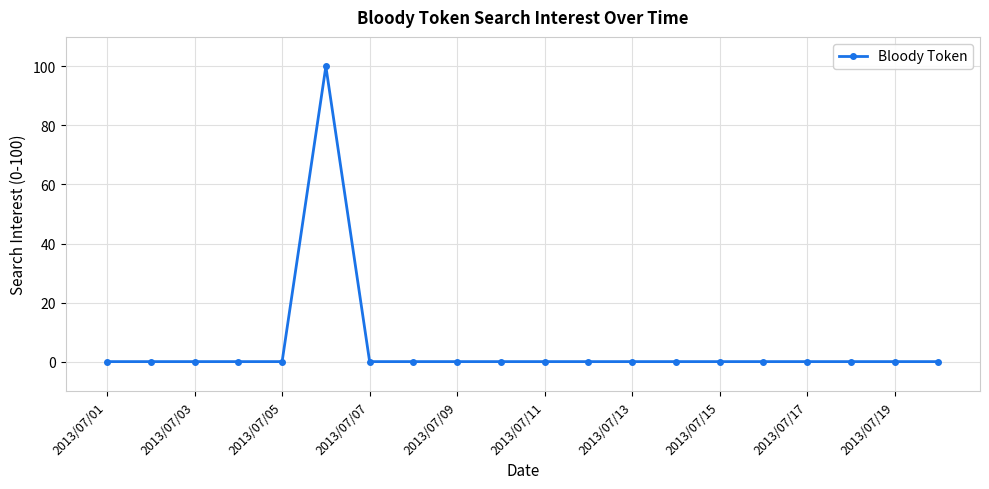

What is the greatest value displayed?

100